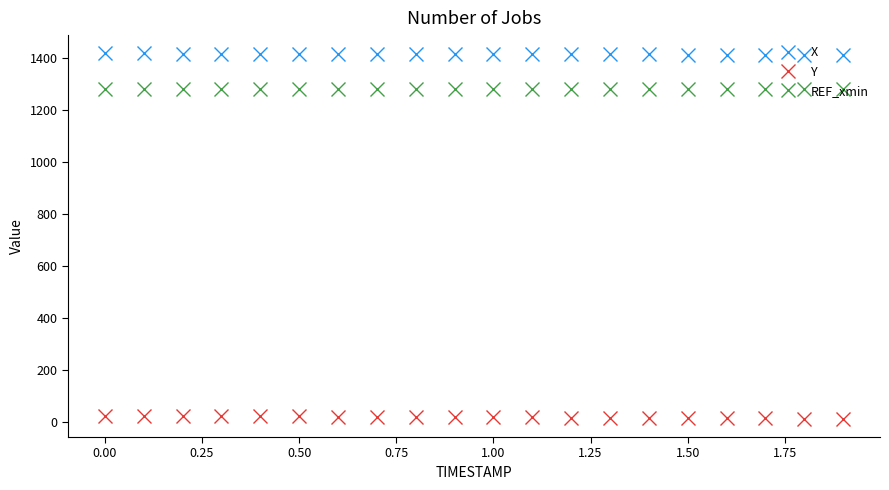

List the series in order of their peak value, highest first.

X, REF_xmin, Y